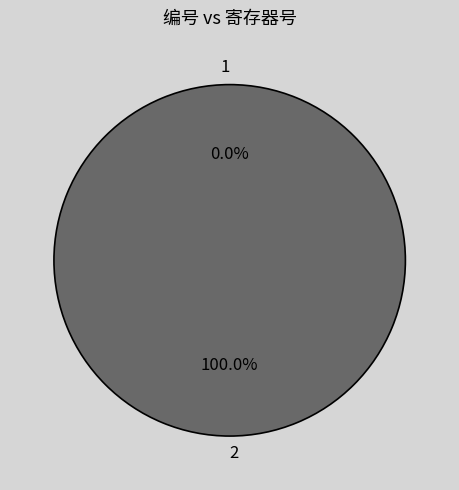

Which slice is the smallest?

1